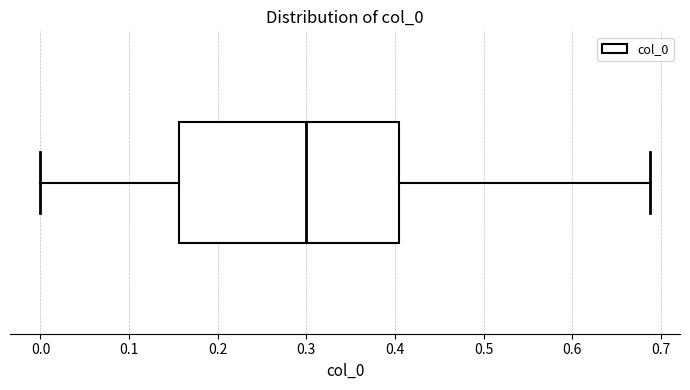

Read this box plot against the x-axis: the position of the median line, the range covered by the box, and the ends of both whiskers. The values are not printed on the chart, so give them approximately, as read against the axis.

median 0.30, box 0.16 to 0.40, whiskers 0.00 to 0.69